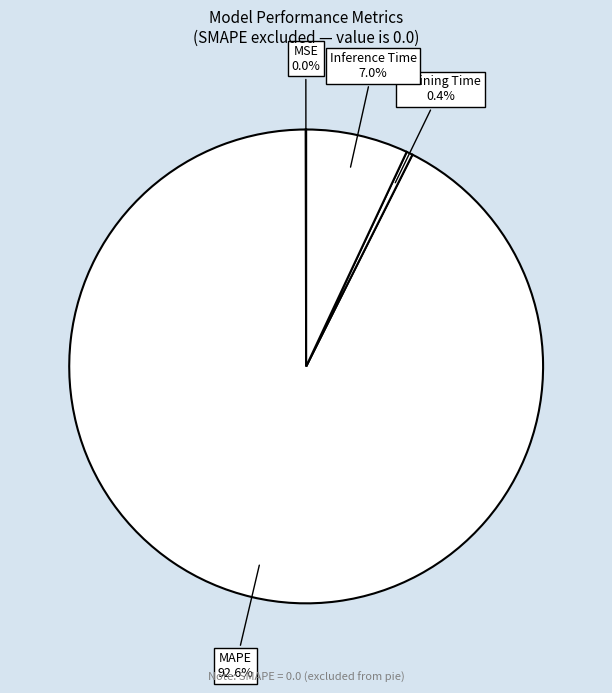

Count the number of slices in the pie.

4